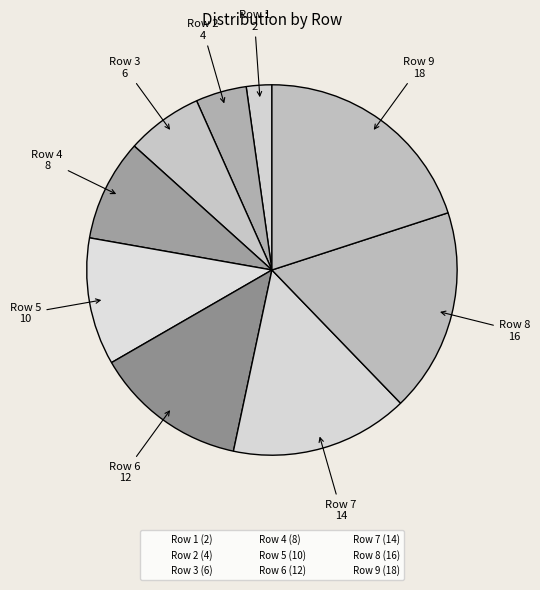

How many slices are in this pie chart?

9